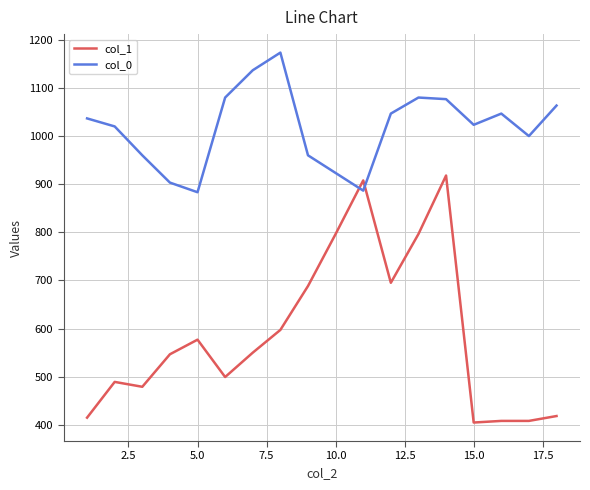

Which series has the largest total across all categories?

col_0